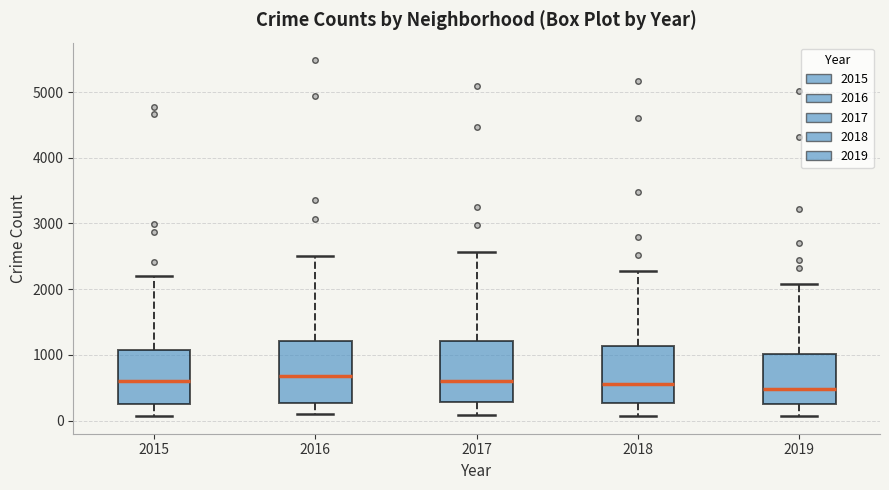

Reading left to right, transcribe this box plot: for each box, give where its median line is, the range the box spans, and where its two whiskers end, as read against the y-axis. The values are not printed on the chart, so give them approximately, as read against the axis.

2015: median 600, box 300 to 1100, whiskers 100 to 2200
2016: median 700, box 300 to 1200, whiskers 100 to 2500
2017: median 600, box 300 to 1200, whiskers 100 to 2600
2018: median 600, box 300 to 1100, whiskers 100 to 2300
2019: median 500, box 300 to 1000, whiskers 100 to 2100